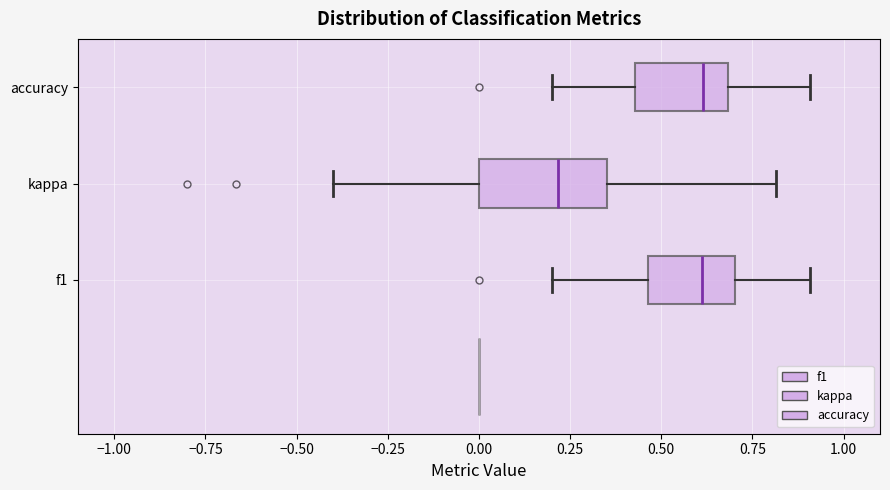

Reading bottom to top, read every box against the x-axis: the position of its median line, the range the box covers, and the ends of its whiskers. The values are not printed on the chart, so give them approximately, as read against the axis.

f1: median 0.60, box 0.45 to 0.70, whiskers 0.20 to 0.90
kappa: median 0.20, box 0.00 to 0.35, whiskers -0.40 to 0.80
accuracy: median 0.60, box 0.45 to 0.70, whiskers 0.20 to 0.90